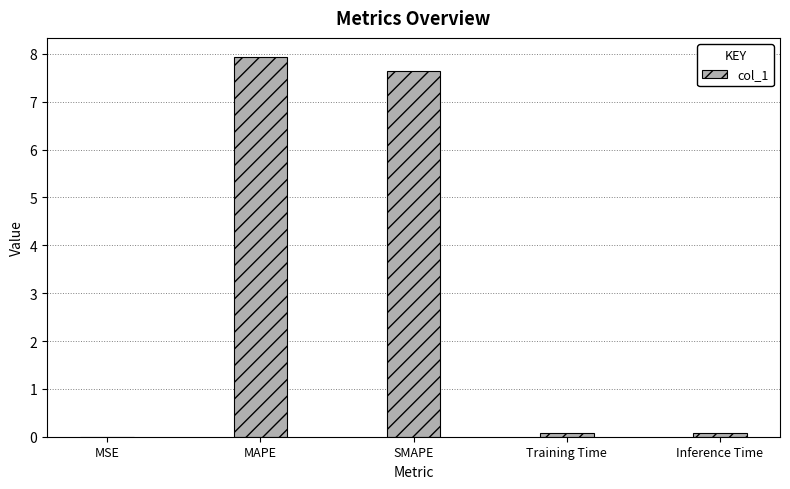

Between MAPE and Inference Time, which is larger?

MAPE